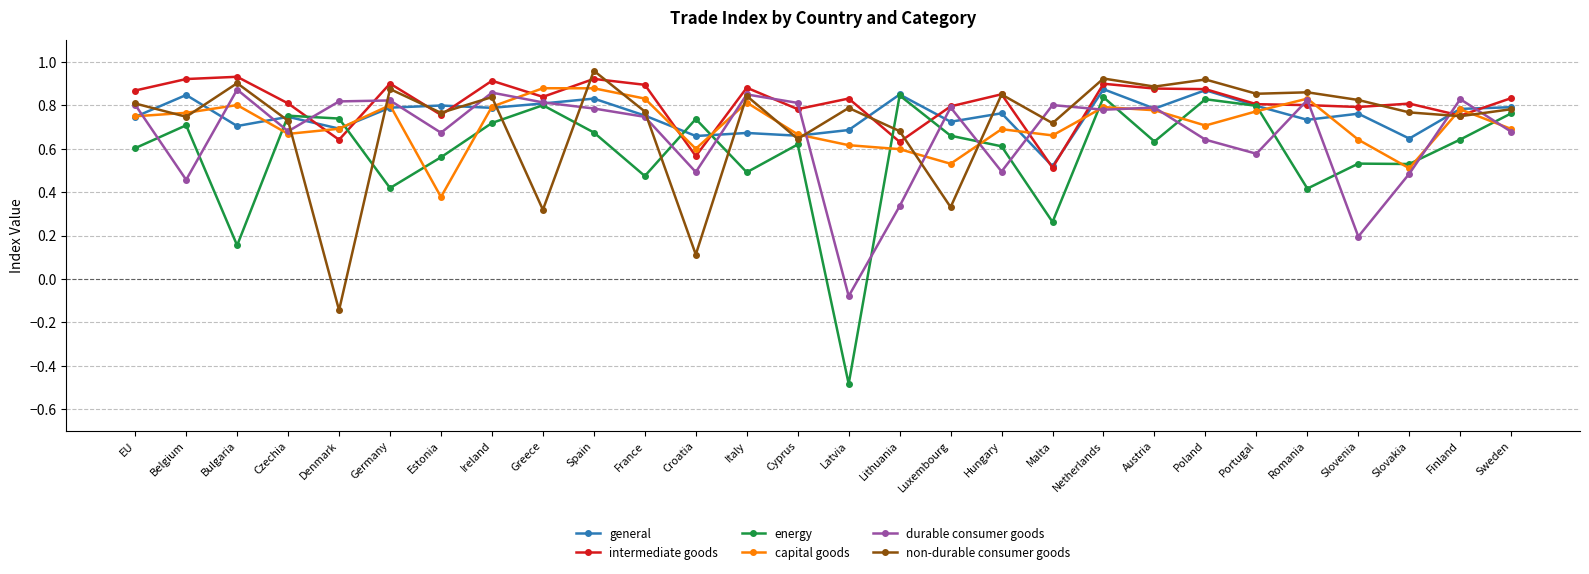

What is the sum of the energy values at Slovenia and Belgium?

1.2